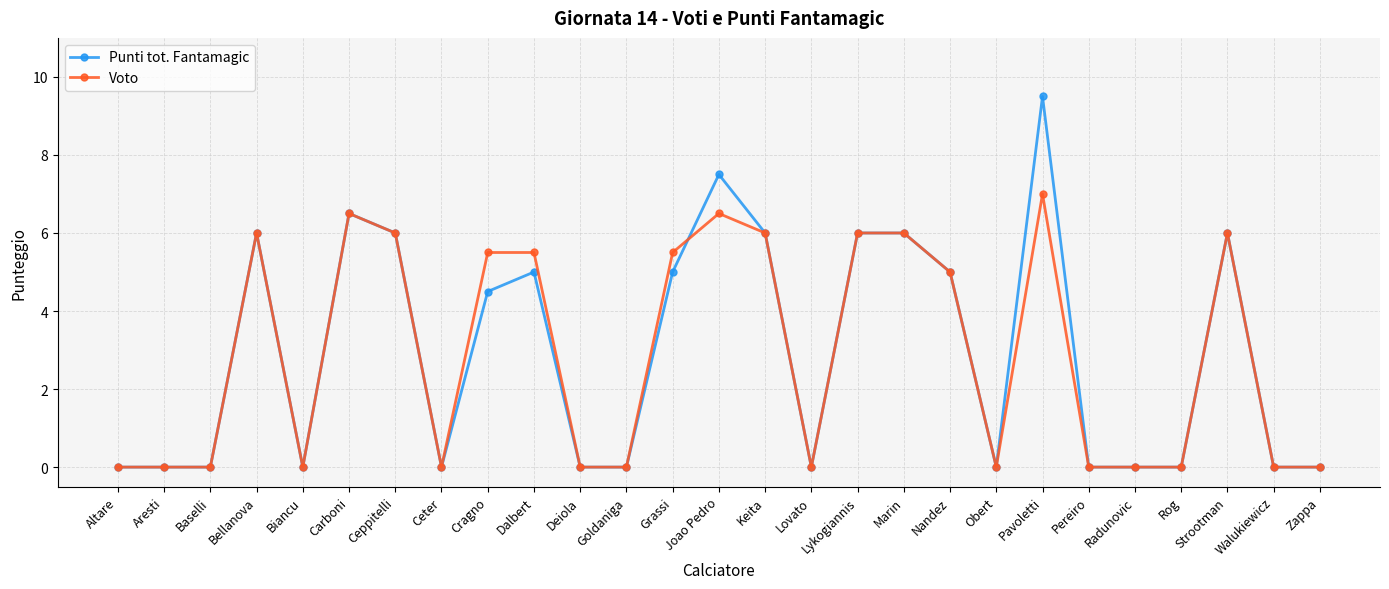

What is the difference between the second highest and second lowest values in the Voto series?

6.5